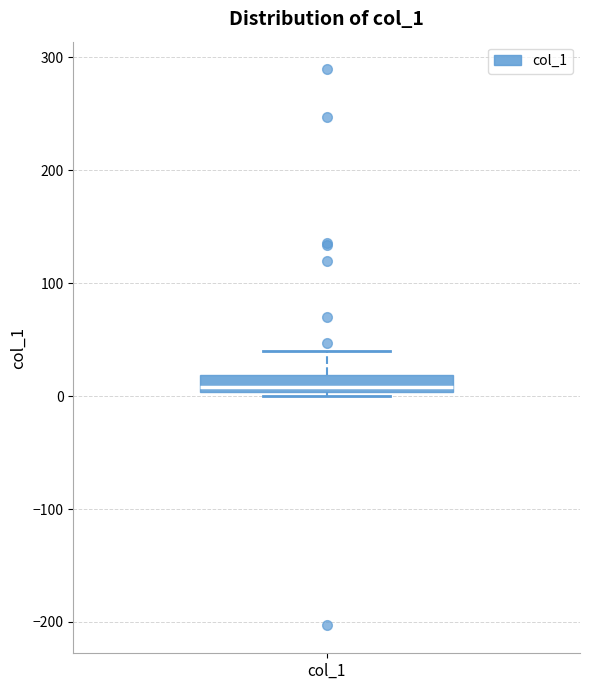

Where does the upper whisker of the box for col_1 end on the y-axis? The values are not printed on the chart, so give them approximately, as read against the axis.

40